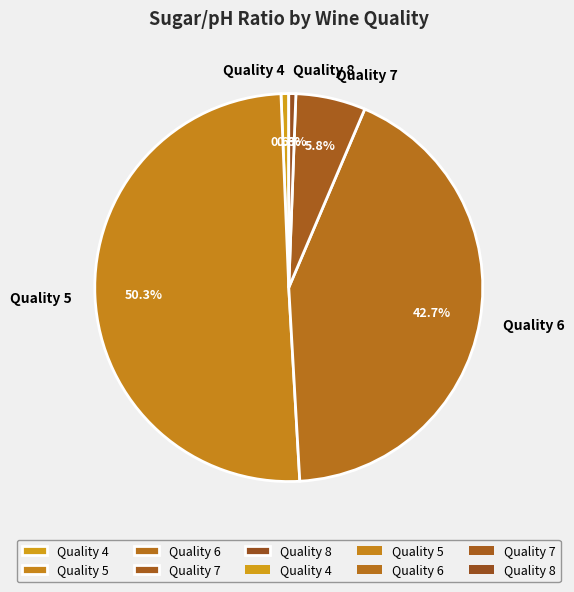

How many slices are in this pie chart?

5